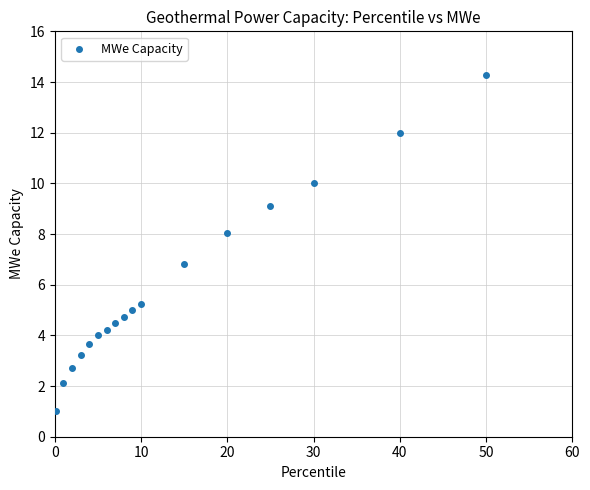

What is the range of X values (max minus min)?

49.9